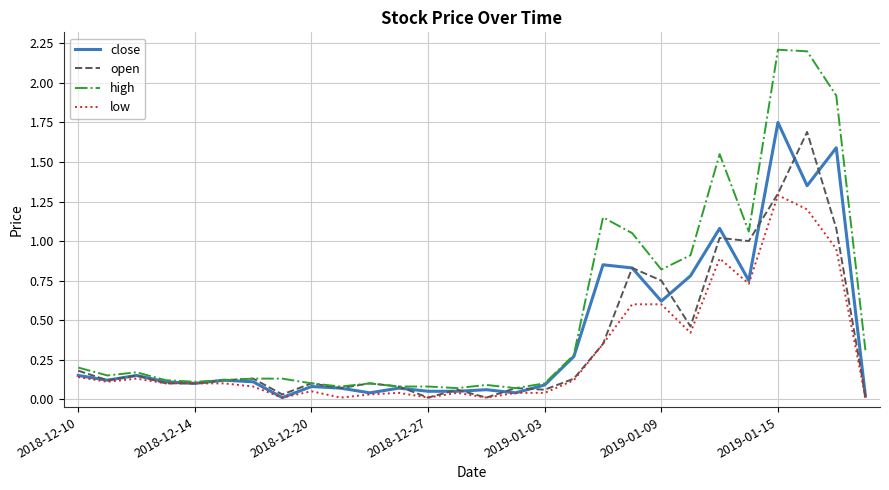

Which series has the largest range (max minus min)?

high